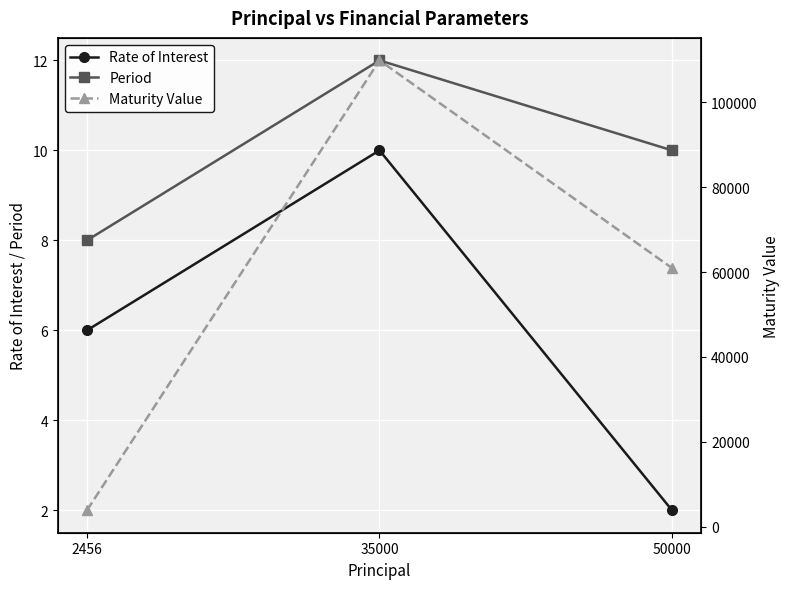

How many lines are shown in the chart?

3